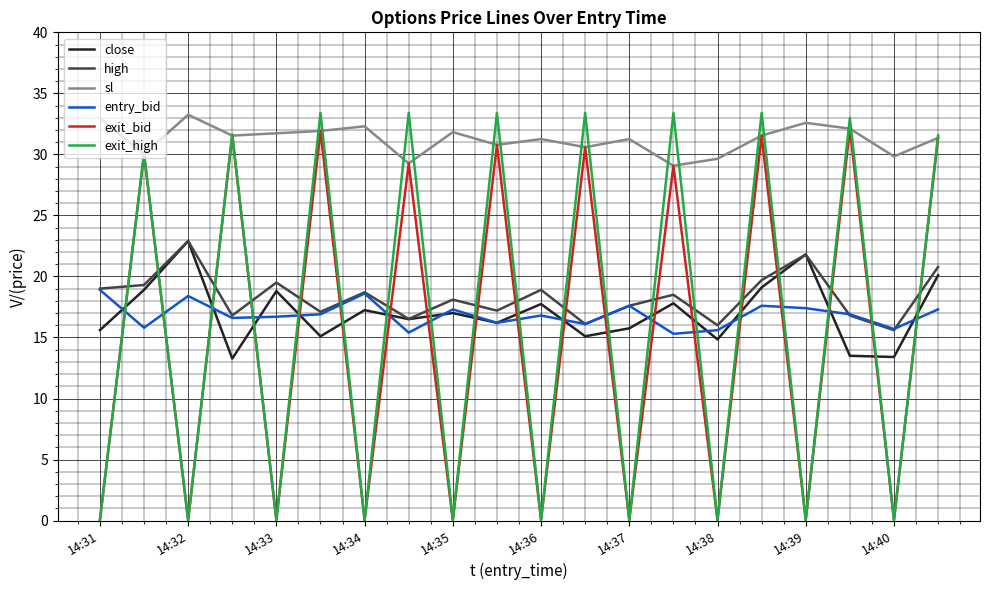

What are all the series names shown in the legend?

close, high, sl, entry_bid, exit_bid, exit_high